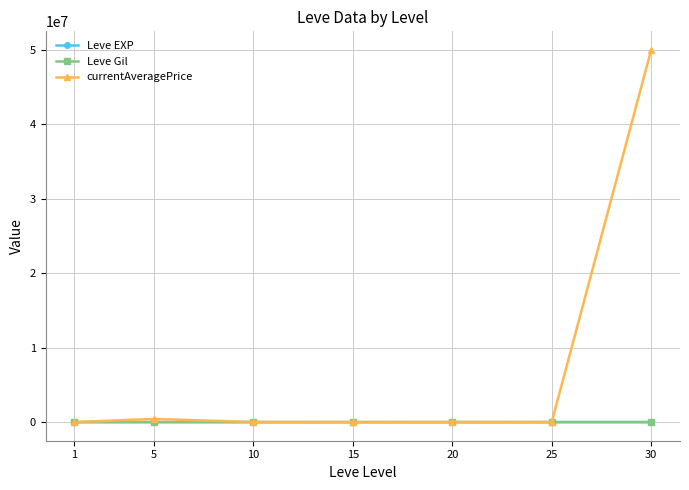

Between 1 and 30, which series saw the biggest shift?

currentAveragePrice